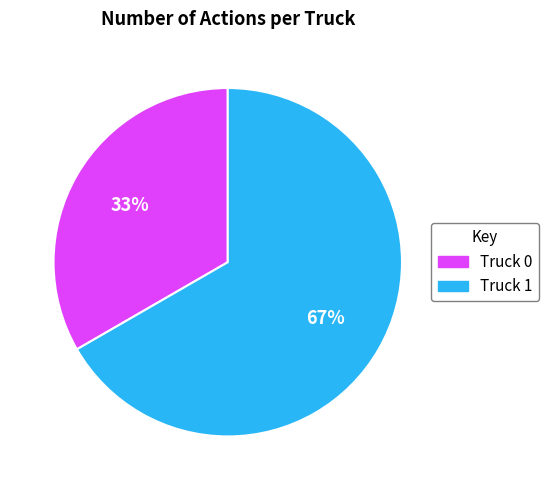

Count the number of slices in the pie.

2